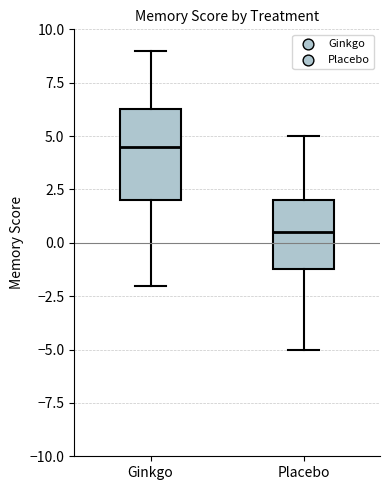

Reading left to right, transcribe this box plot: for each box, give where its median line is, the range the box spans, and where its two whiskers end, as read against the y-axis. The values are not printed on the chart, so give them approximately, as read against the axis.

Ginkgo: median 4.5, box 2.0 to 6.5, whiskers -2.0 to 9.0
Placebo: median 0.5, box -1.0 to 2.0, whiskers -5.0 to 5.0